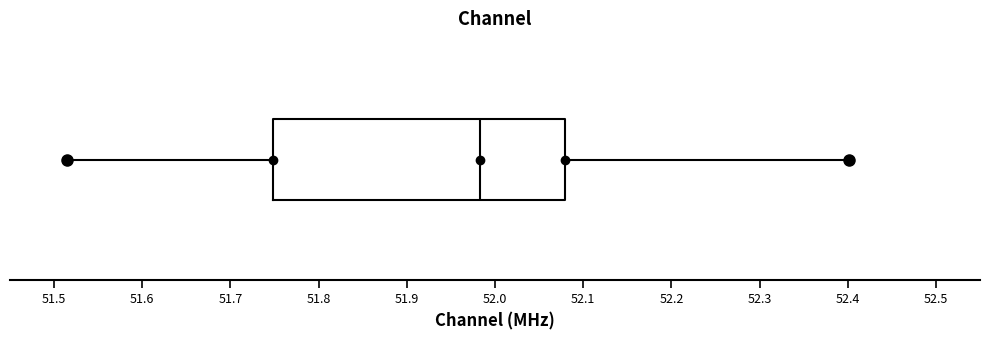

Read this box plot against the x-axis: the position of the median line, the range covered by the box, and the ends of both whiskers. The values are not printed on the chart, so give them approximately, as read against the axis.

median 51.98, box 51.75 to 52.08, whiskers 51.51 to 52.40